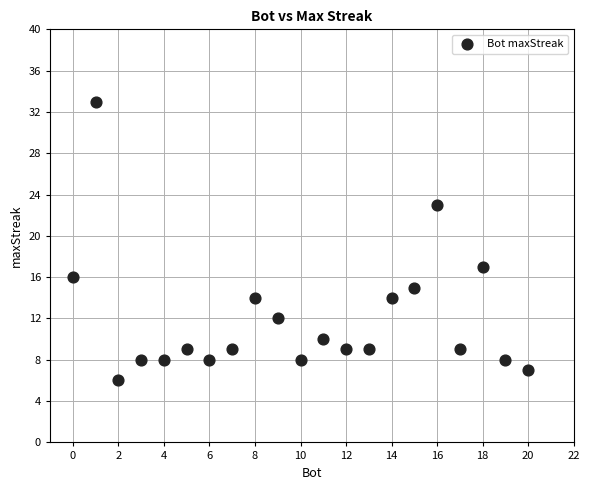

What is the range of Y values (max minus min)?

27